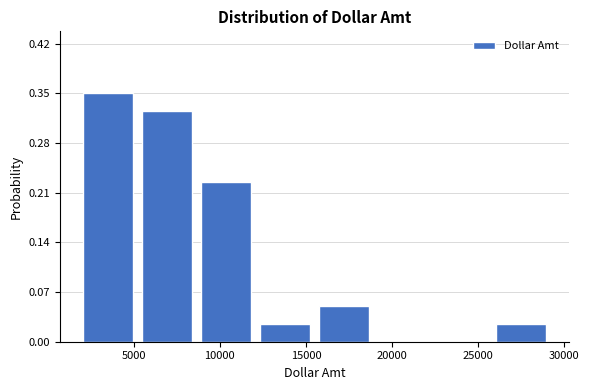

Reading left to right, list every bar in this chart as the range it spans on the x-axis followed by its height. Neither the bar edges nor the heights are printed on the chart, so give them approximately, as read against the axes.

2000 to 5500: 0.35
5500 to 9000: 0.33
9000 to 12500: 0.23
12500 to 16000: 0.03
16000 to 19000: 0.05
19000 to 22500: 0
22500 to 26000: 0
26000 to 29500: 0.03